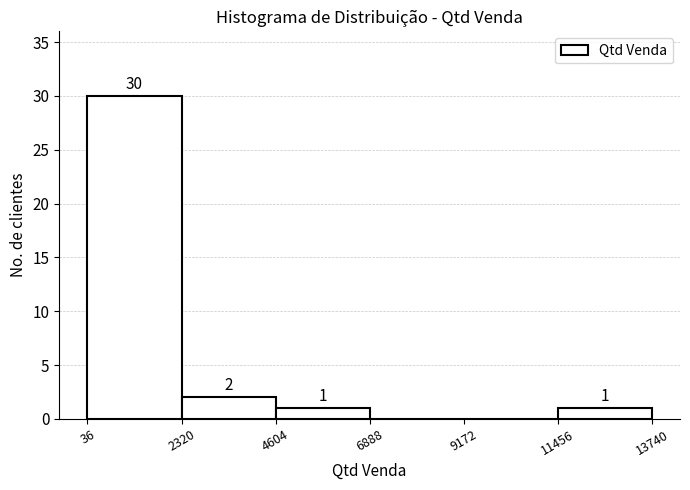

Which range on the x-axis has the tallest bar?

36 to 2320